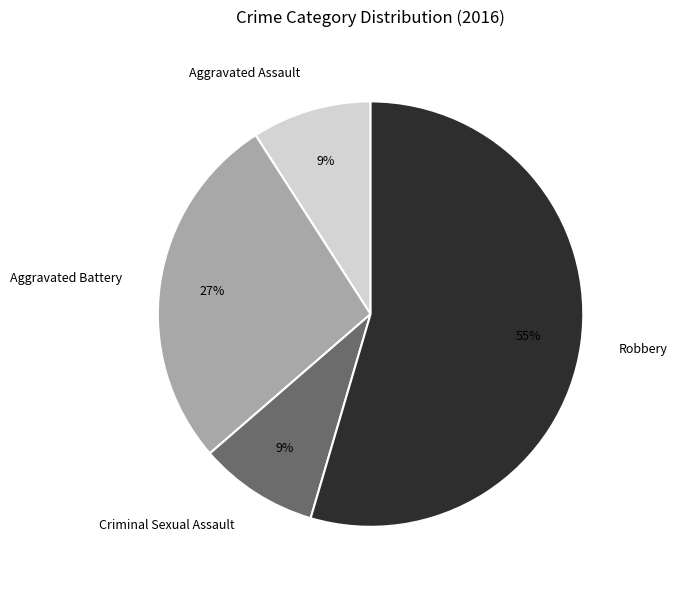

Is it true that Aggravated Battery is 37% of the pie?

False